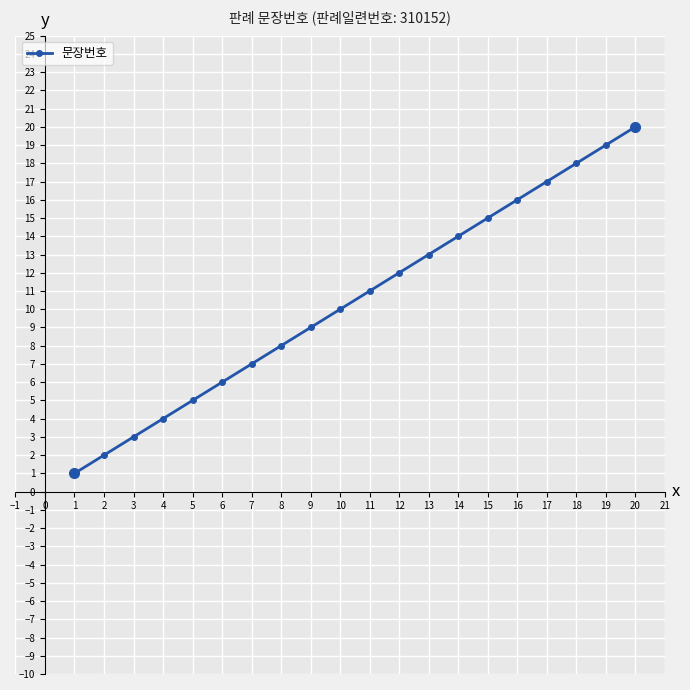

Reading left to right, extract all data points from this chart.

1	2	3	4	5	6	7	8	9	10	11	12	13	14	15	16	17	18	19	20